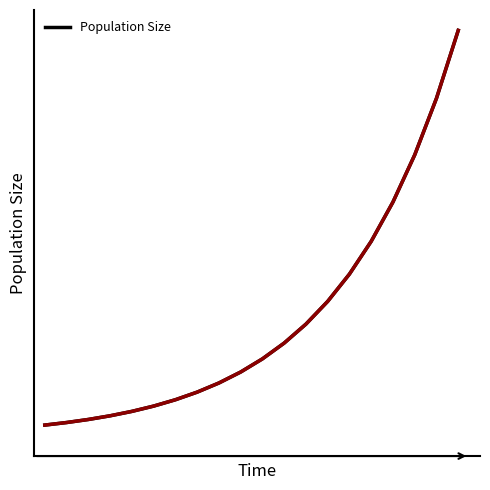

How many series are shown in this chart?

1